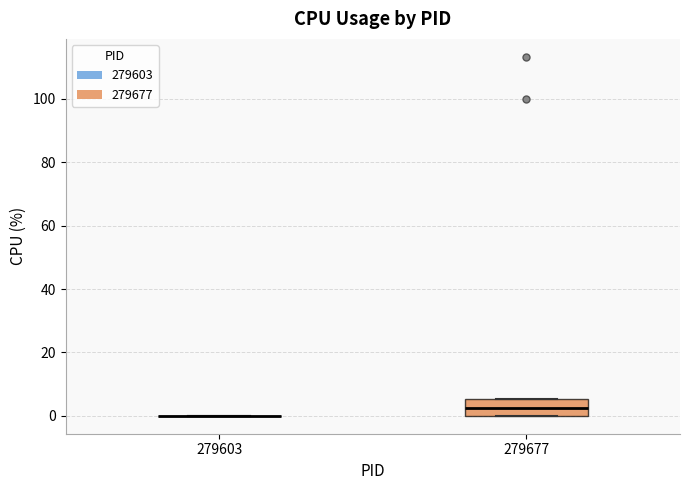

Comparing the boxes themselves (not the whiskers), which one is the tallest?

279677